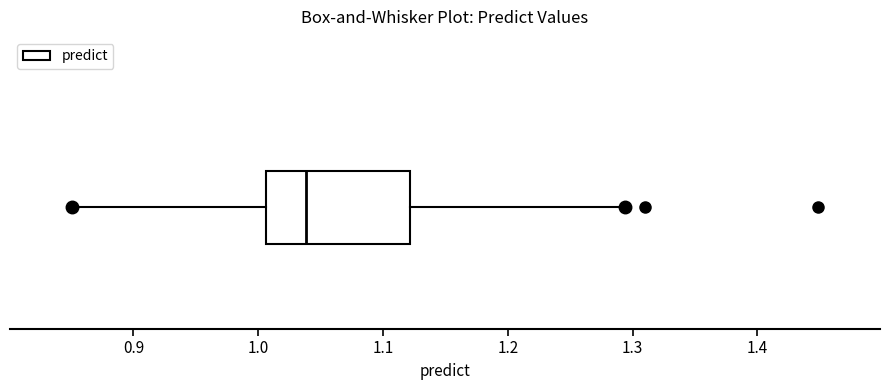

Where is the left edge of the box on the x-axis? The values are not printed on the chart, so give them approximately, as read against the axis.

1.01